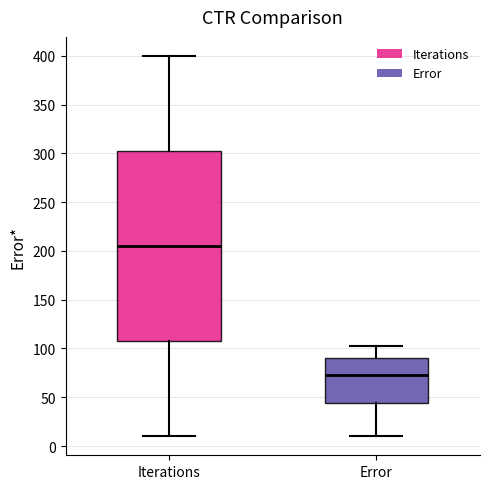

Which box's median line is the highest?

Iterations